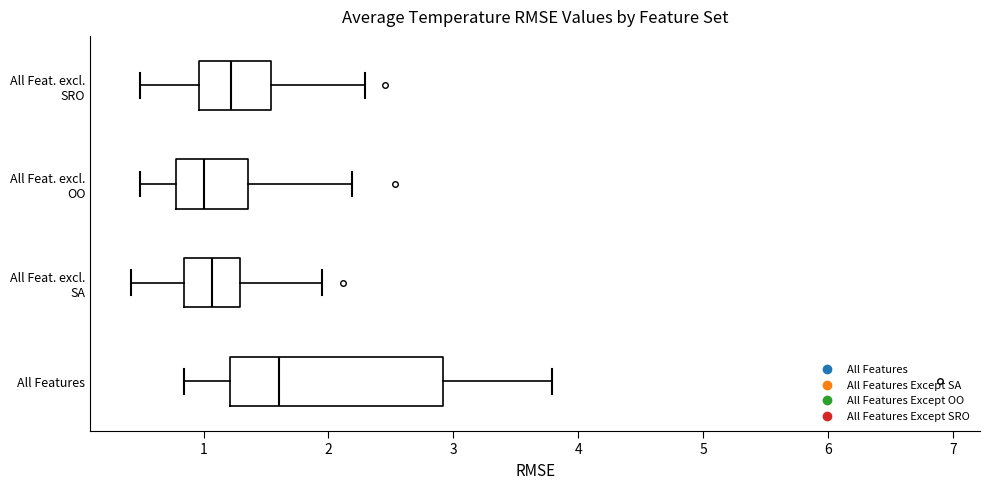

Which box has the furthest to the right median line?

All Features